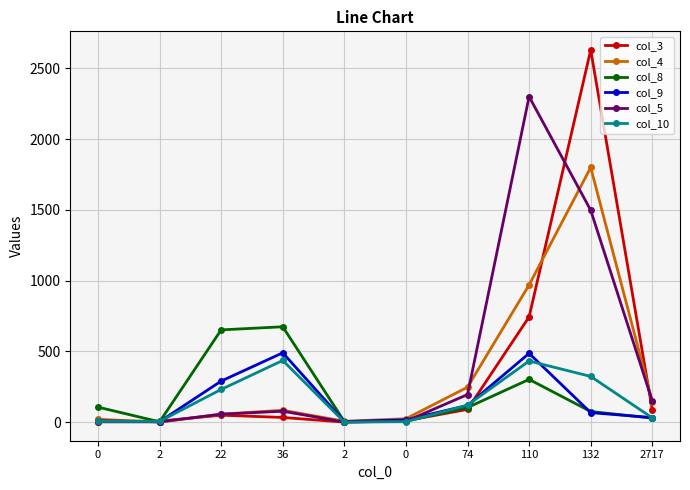

List the labels in order of col_5 value, largest first.

110, 132, 74, 2717, 36, 22, 0, 0, 2, 2